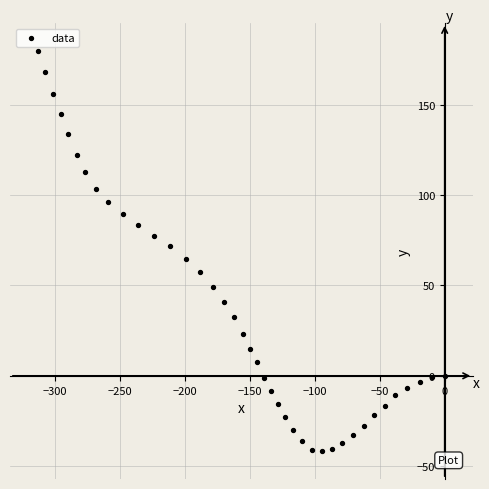

What is the range of X values (max minus min)?

312.7